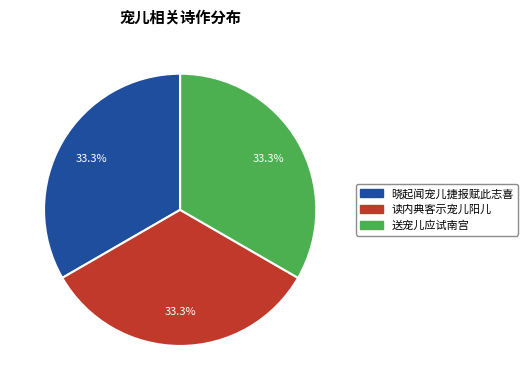

Does 晓起闻宠儿捷报赋此志喜 account for over 50% of the chart?

No